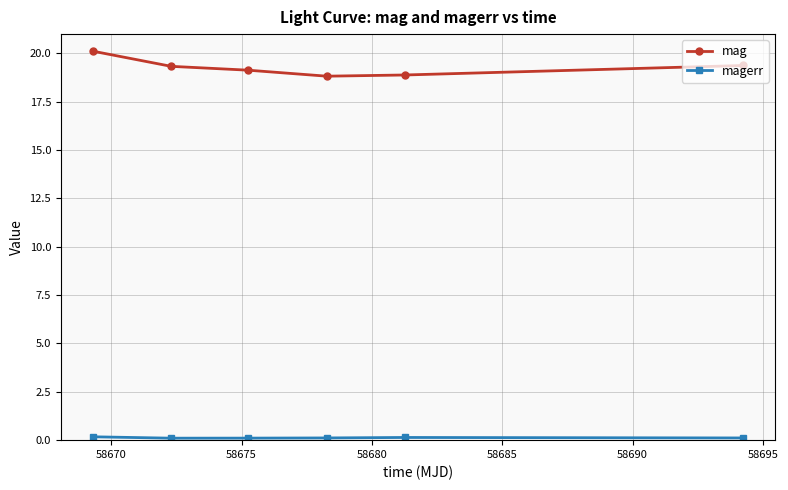

What is the sum of all mag values?

115.7